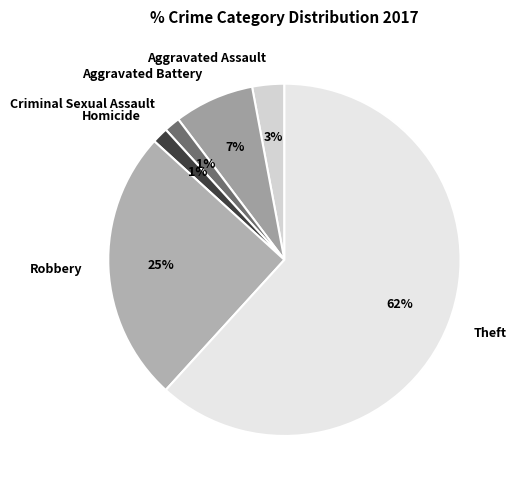

To the nearest percent, what percentage of the pie is Criminal Sexual Assault?

1%